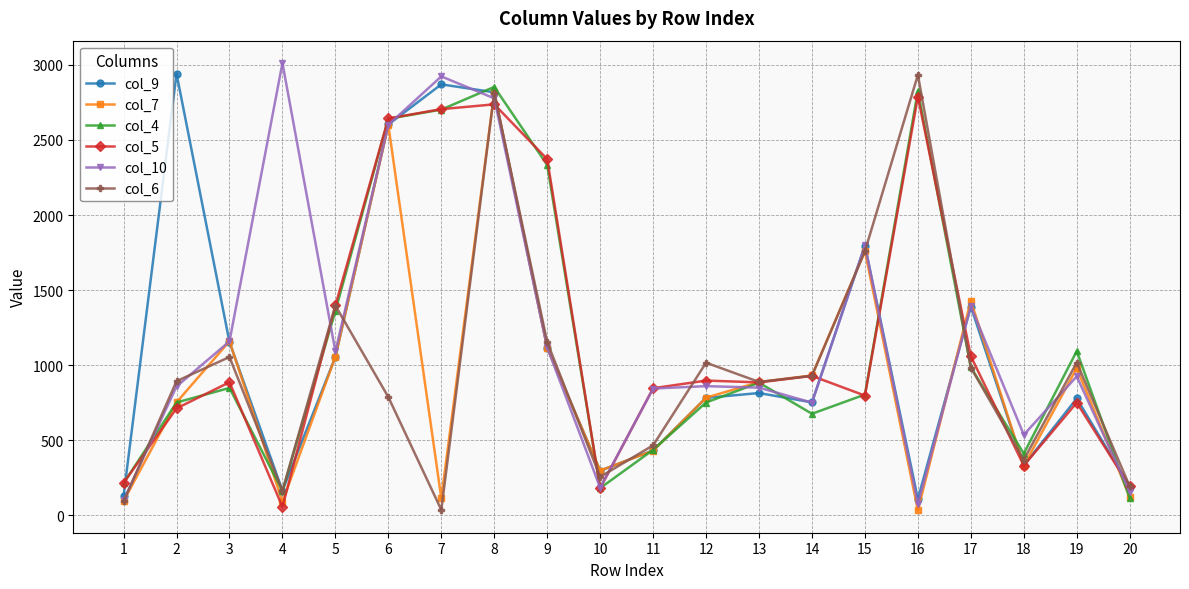

Which series changed the most between 2 and 11?

col_9